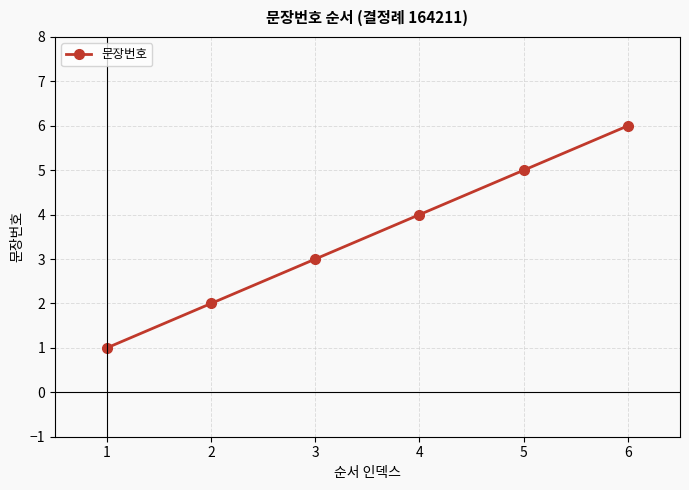

How many distinct data groups are displayed?

1